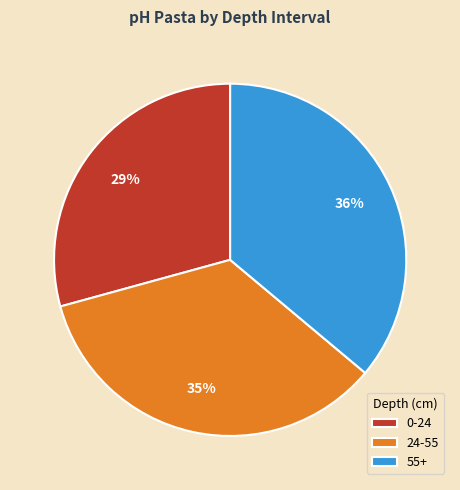

Does 0-24 represent more than half of the total?

No